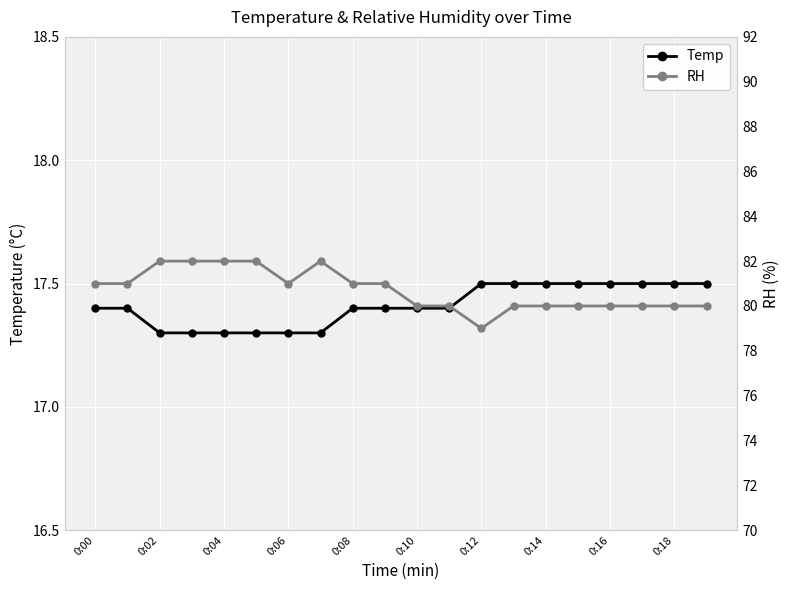

At how many categories does at least one series exceed 17?

20